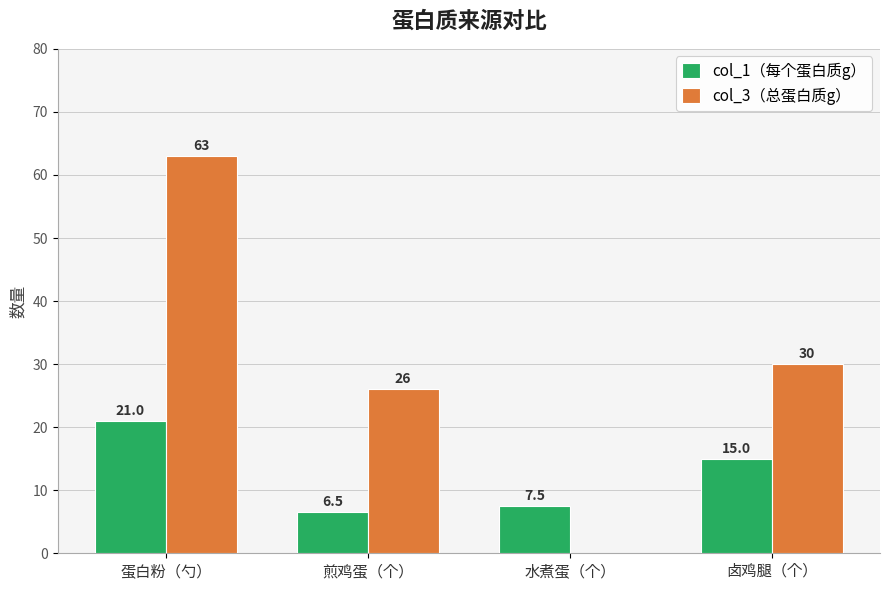

Which category has the highest value in the col_1（每个蛋白质g） series?

蛋白粉（勺）